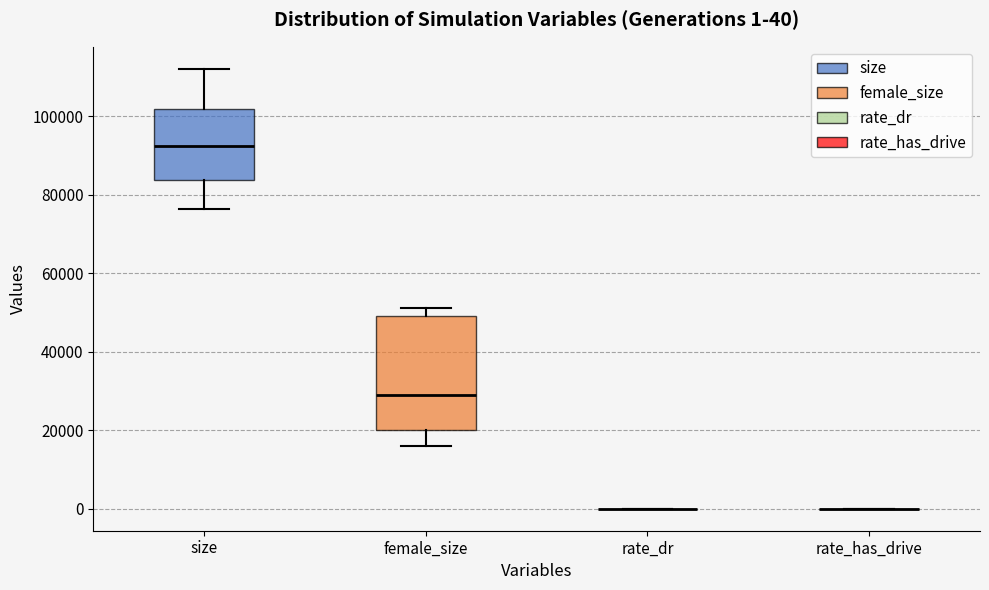

Comparing the boxes themselves (not the whiskers), which one is the tallest?

female_size